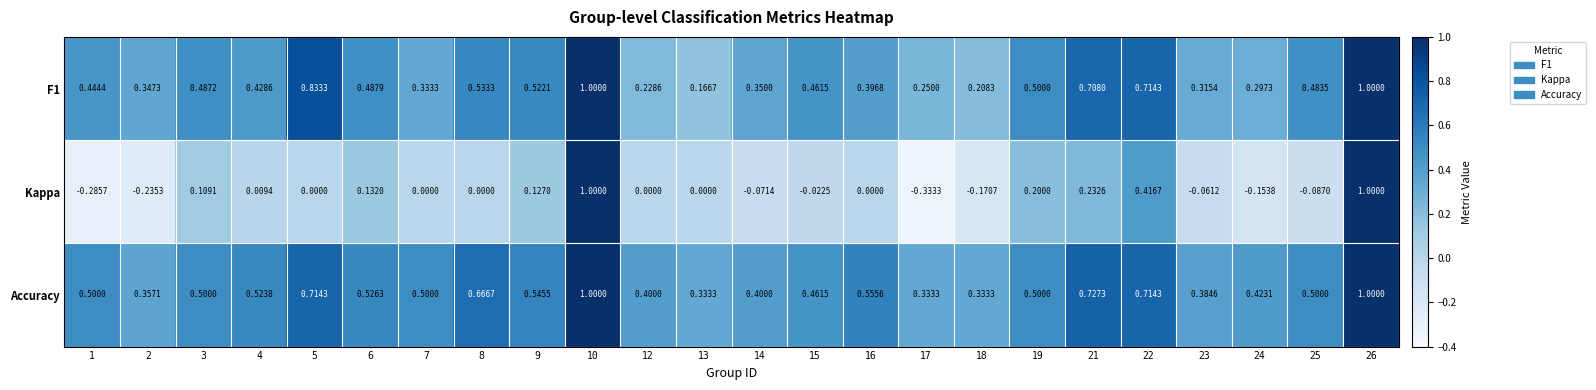

Is the value of Accuracy at 12 greater than the value of Kappa at 18?

Yes